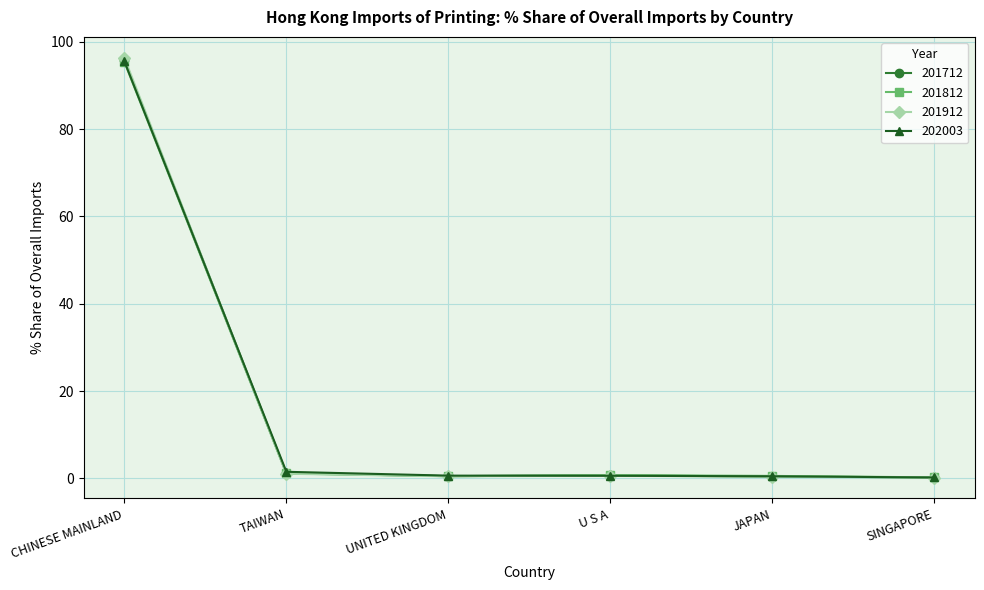

The value of 201912 at SINGAPORE is 0.2. True or false?

True